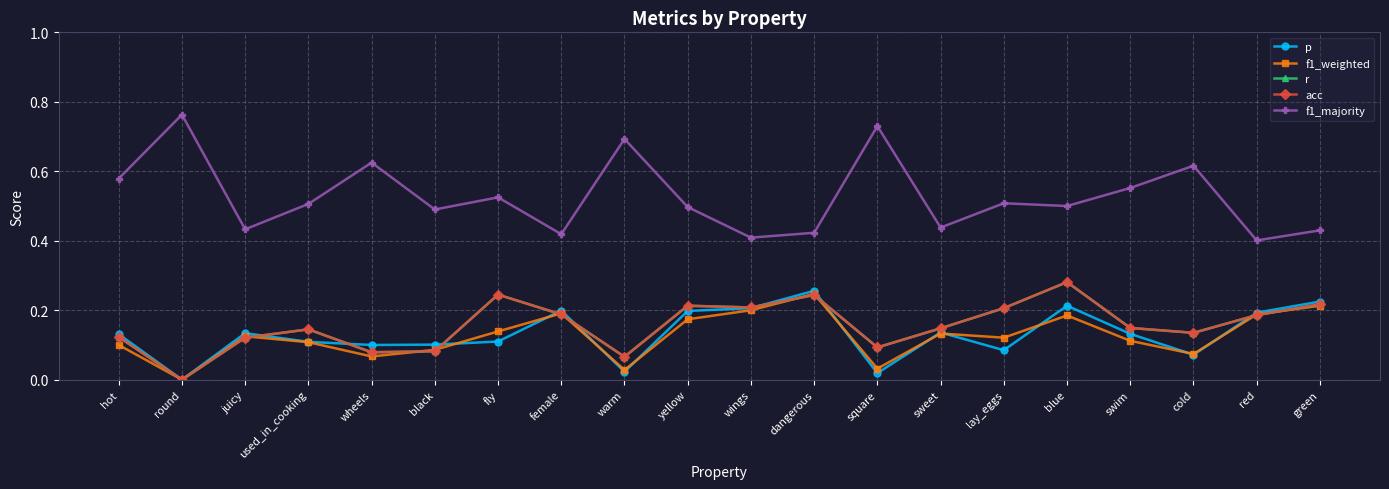

Between lay_eggs and blue, which series saw the biggest shift?

p